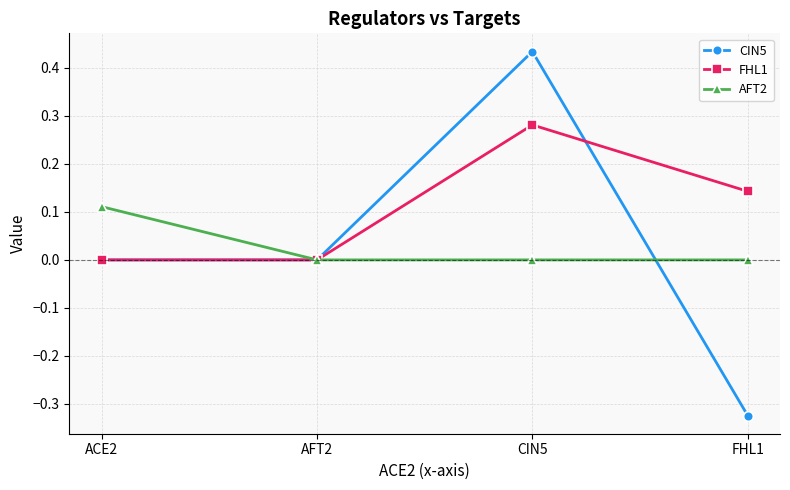

Is this an area chart (filled region under the line)?

No